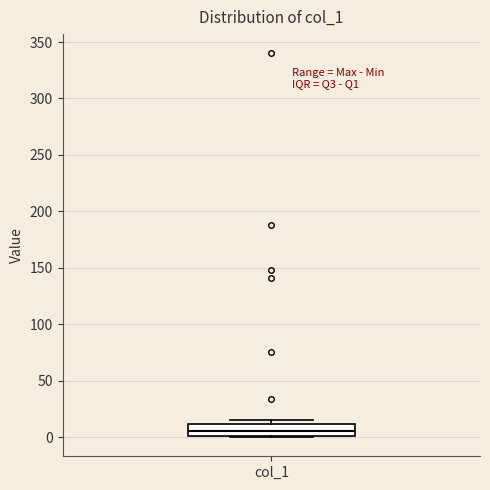

Read this box plot against the y-axis: the position of the median line, the range covered by the box, and the ends of both whiskers. The values are not printed on the chart, so give them approximately, as read against the axis.

median 5, box 0 to 10, whiskers 0 to 15